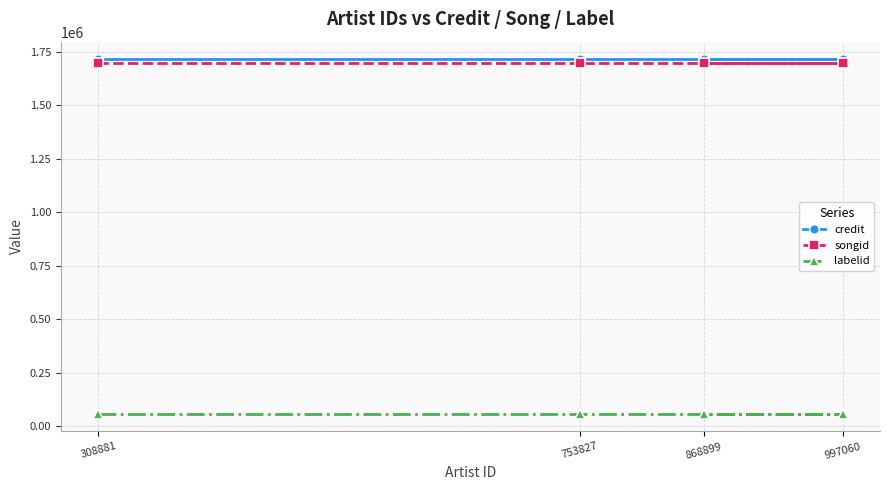

What are all the series names shown in the legend?

credit, songid, labelid